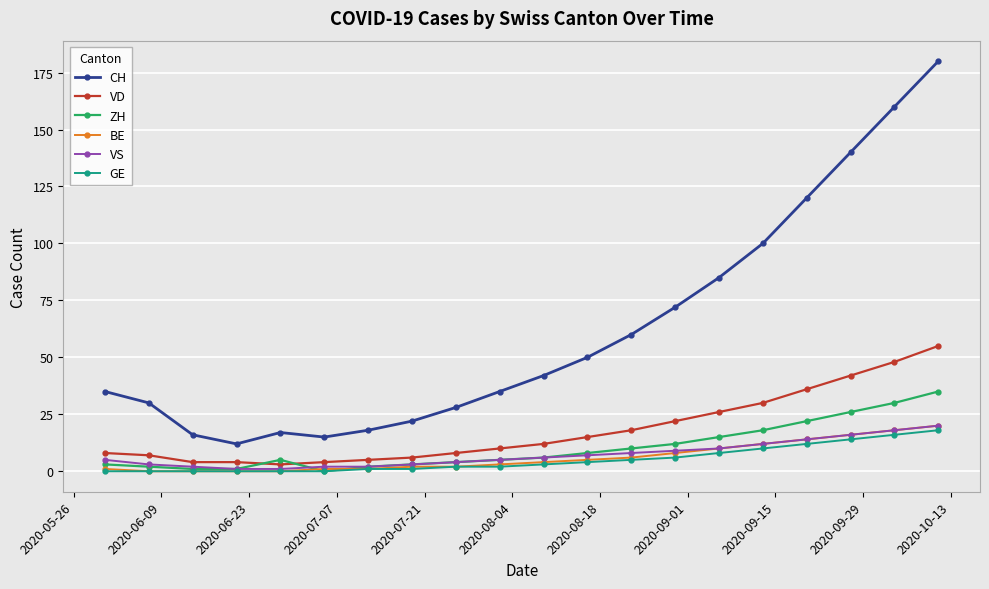

True or false: ZH and CH intersect in this chart.

False